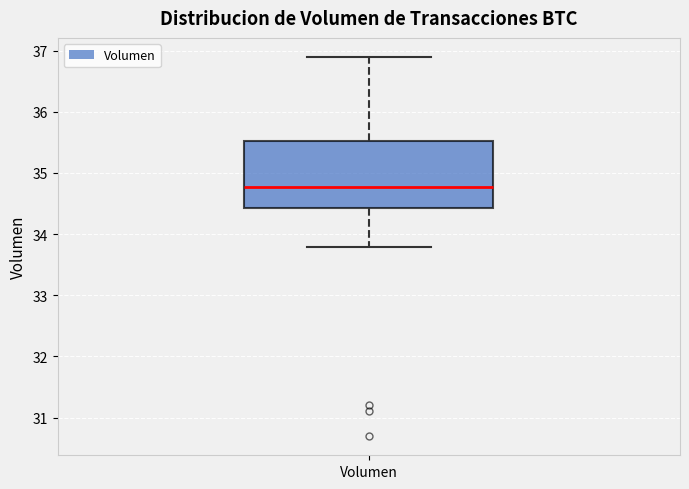

Read this box plot against the y-axis: the position of the median line, the range covered by the box, and the ends of both whiskers. The values are not printed on the chart, so give them approximately, as read against the axis.

median 34.8, box 34.4 to 35.5, whiskers 33.8 to 36.9